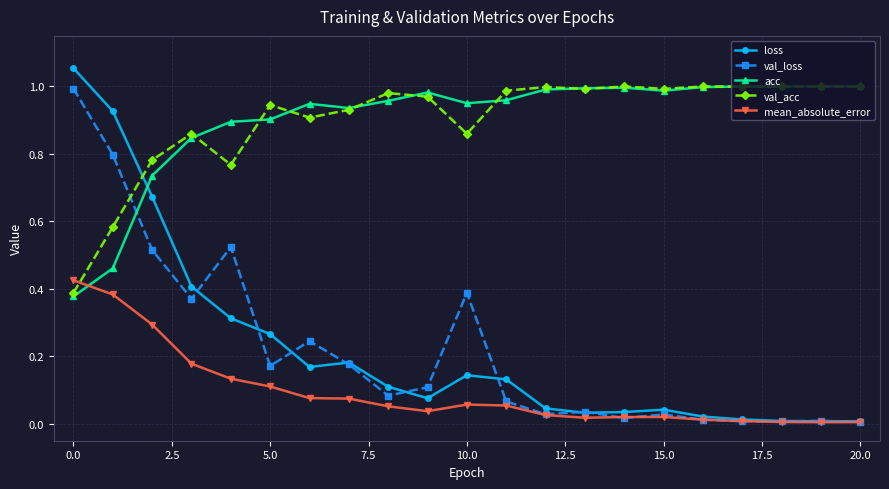

Which series has the widest spread of values?

loss